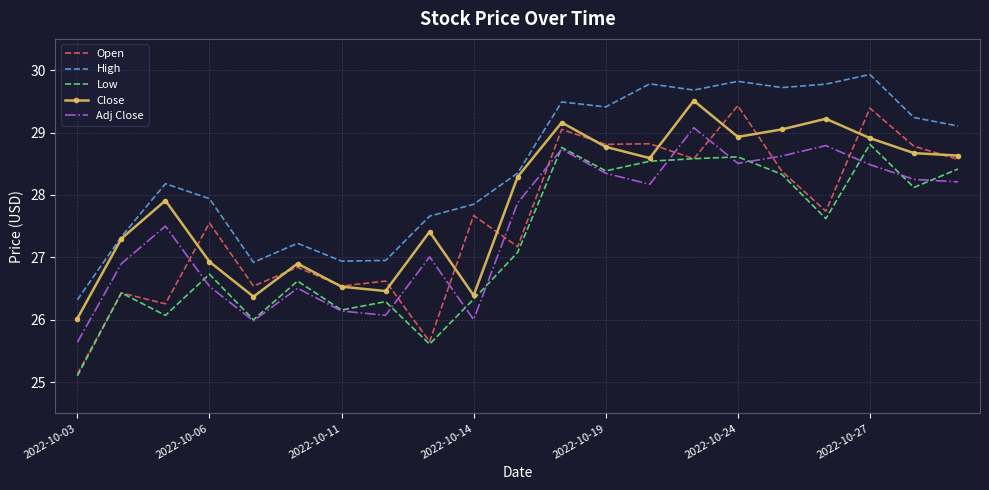

True or false: Low and High intersect in this chart.

False